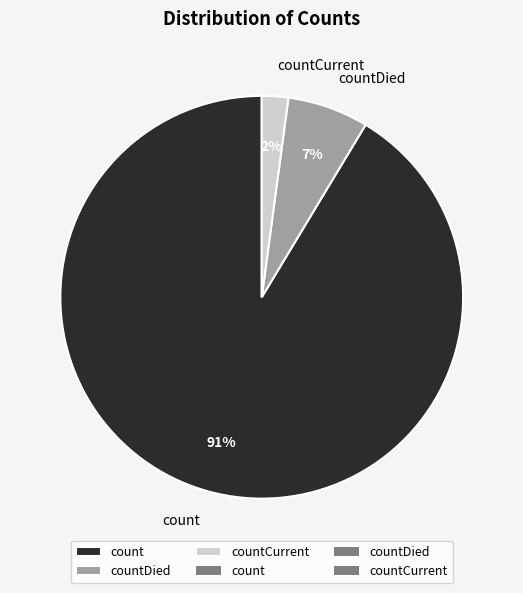

Count the number of slices in the pie.

3